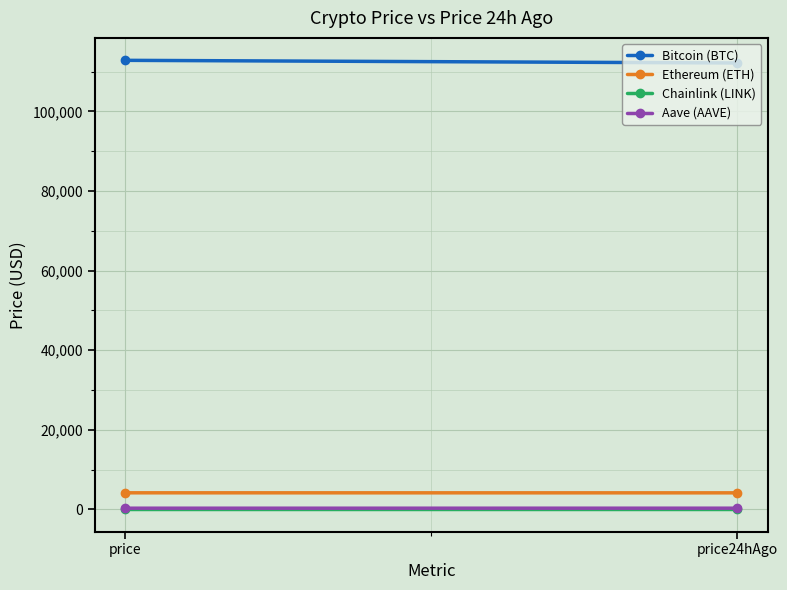

Is this an area chart (filled region under the line)?

No